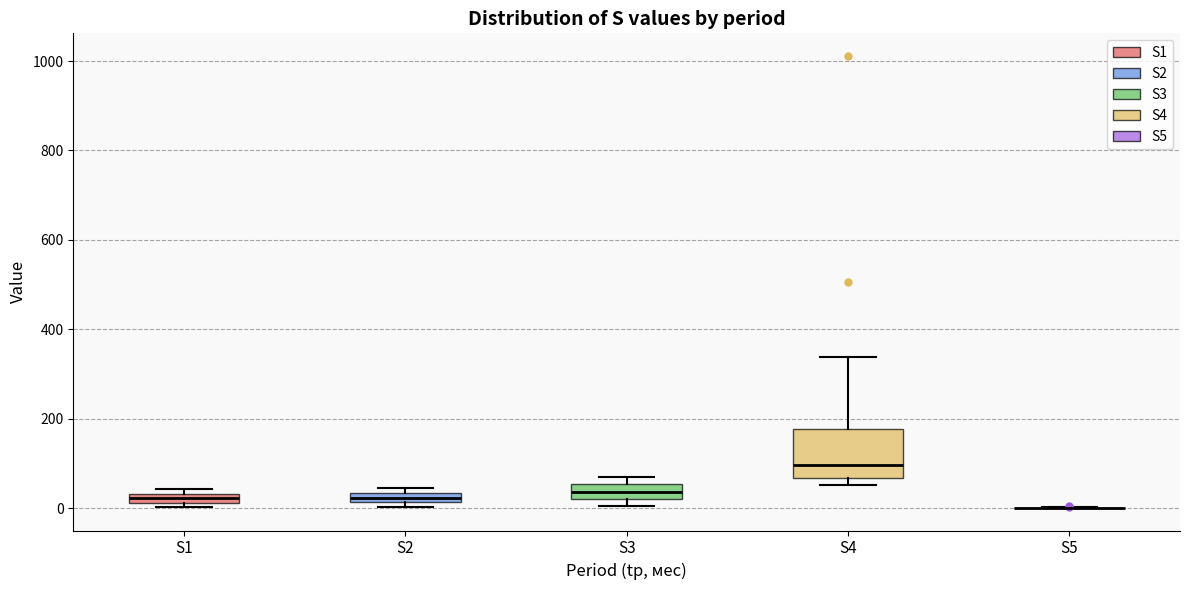

Which box is the tallest, from its lower edge to its upper edge?

S4